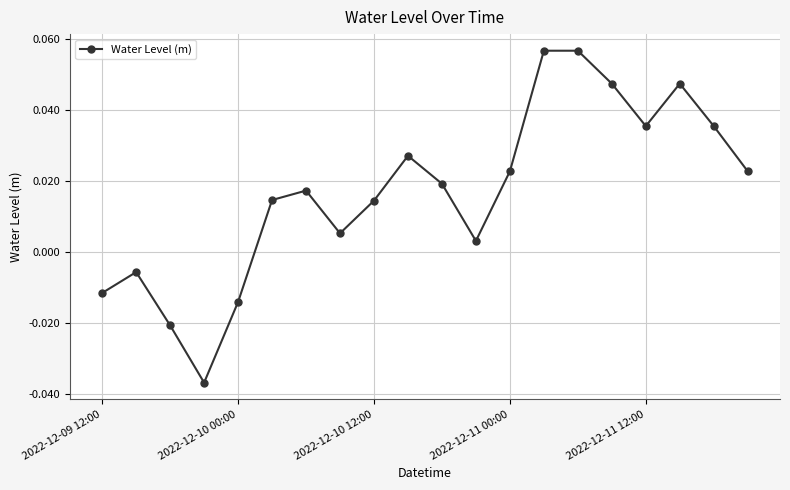

What is the sum of all values?

0.3